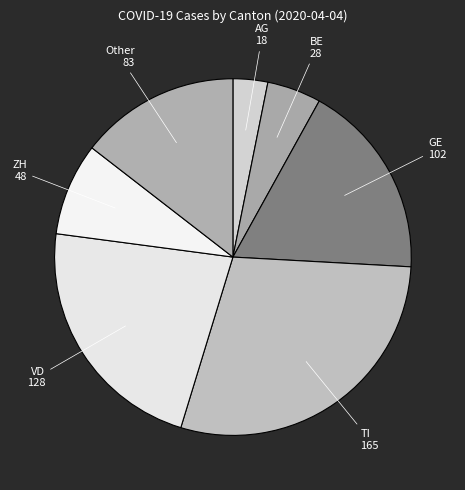

Which slice is the largest?

TI